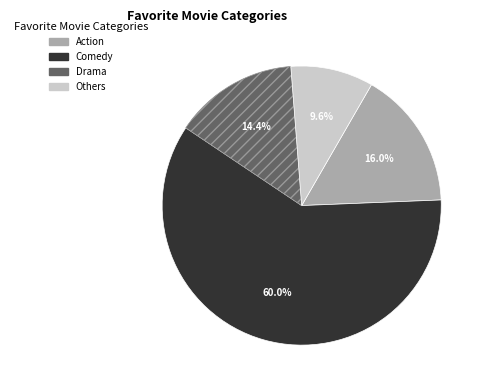

To the nearest percent, what is the average slice percentage?

25%